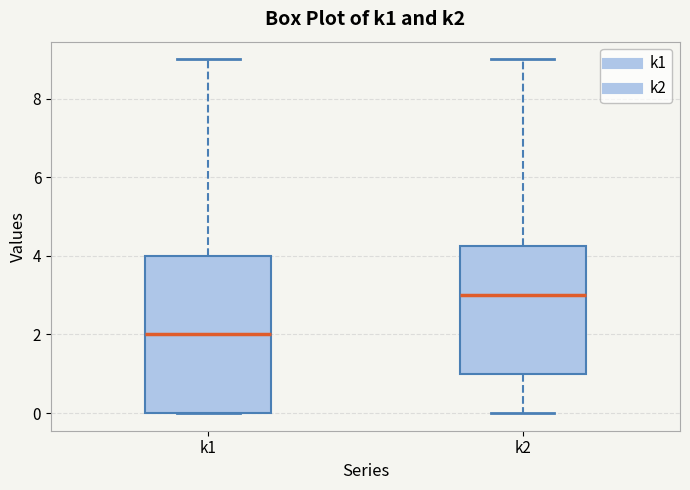

Which box's median line is the lowest?

k1